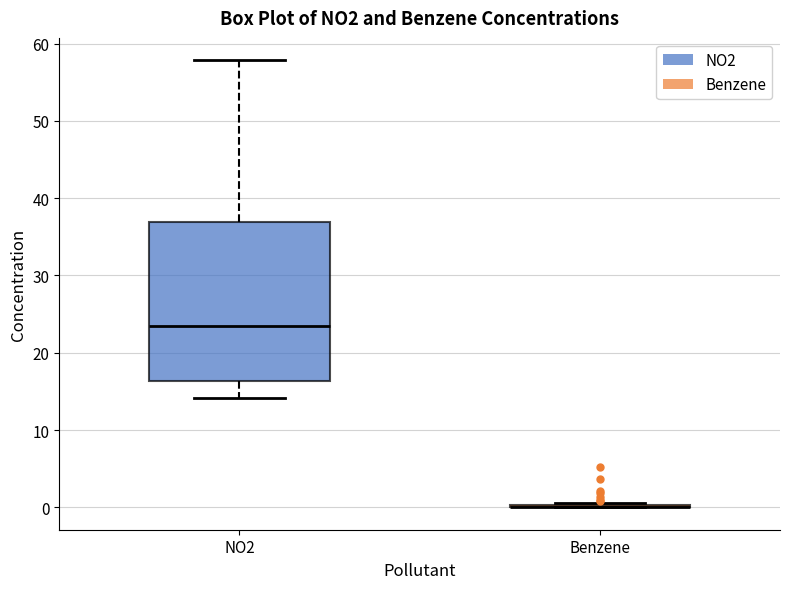

Reading left to right, read every box against the y-axis: the position of its median line, the range the box covers, and the ends of its whiskers. The values are not printed on the chart, so give them approximately, as read against the axis.

NO2: median 24, box 16 to 37, whiskers 14 to 58
Benzene: box collapsed to a line at 0, whiskers 0 to 1